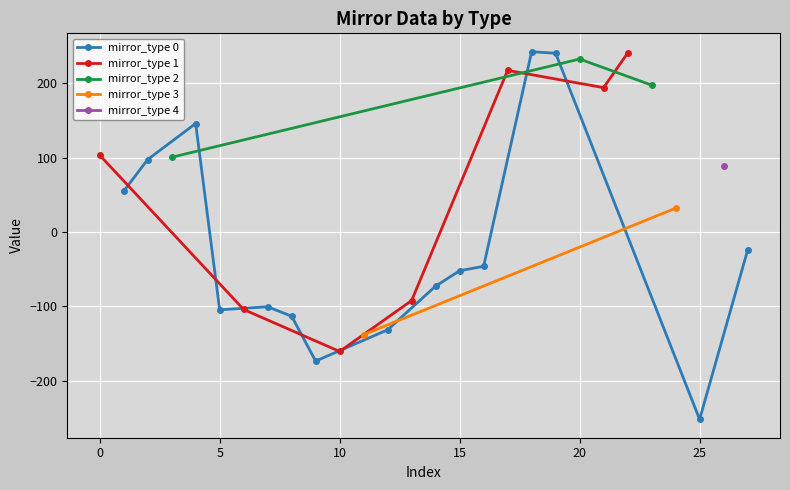

Which category has the lowest value in the mirror_type 0 series?

25